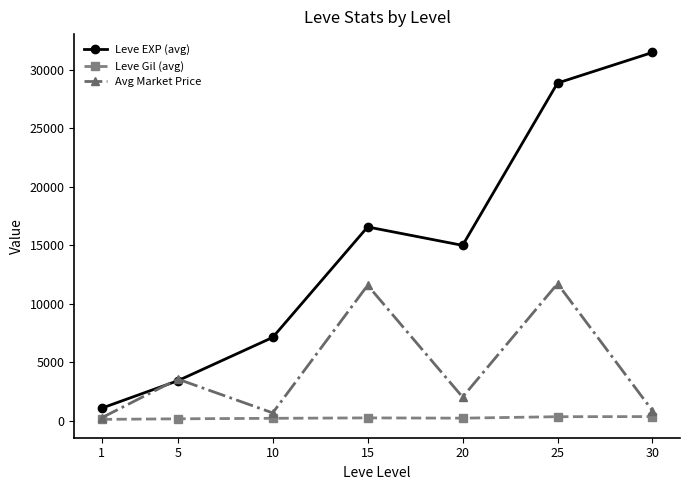

What is the maximum value for Avg Market Price?

11722